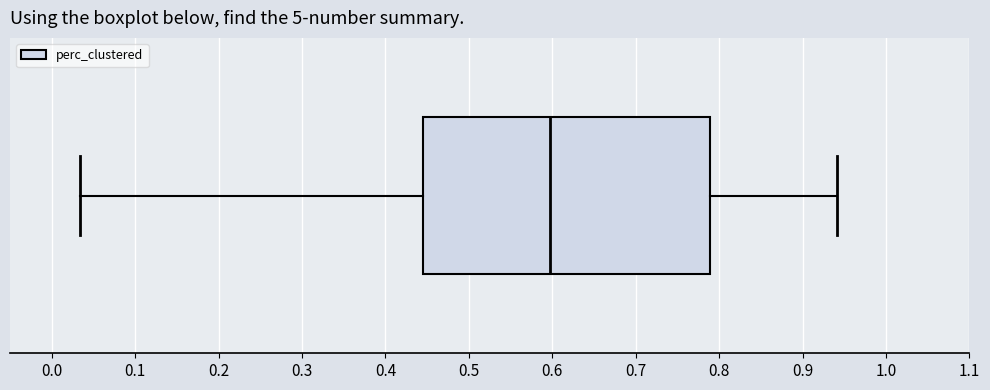

Transcribe this box plot: give where the median line is, the range the box spans, and where the two whiskers end, as read against the x-axis. The values are not printed on the chart, so give them approximately, as read against the axis.

median 0.60, box 0.45 to 0.79, whiskers 0.03 to 0.94